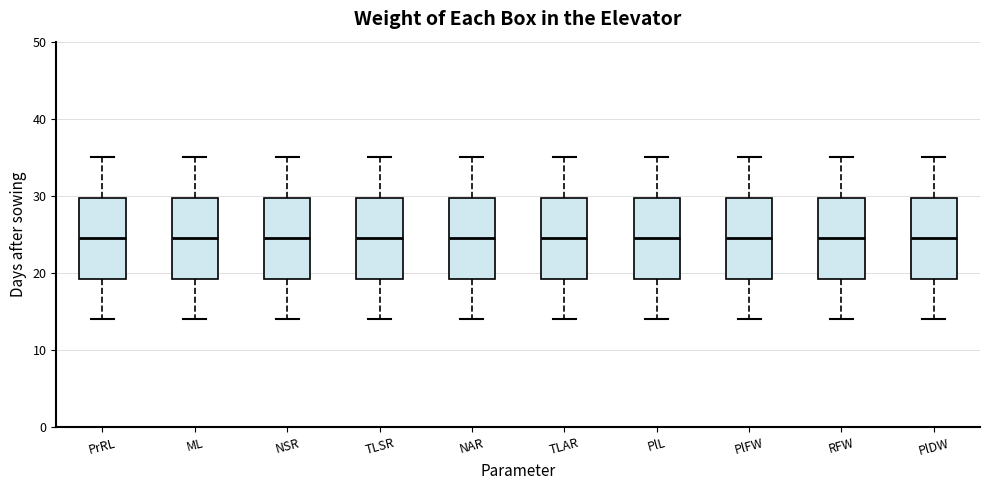

Where does the lower whisker of the box for NSR end on the y-axis? The values are not printed on the chart, so give them approximately, as read against the axis.

14